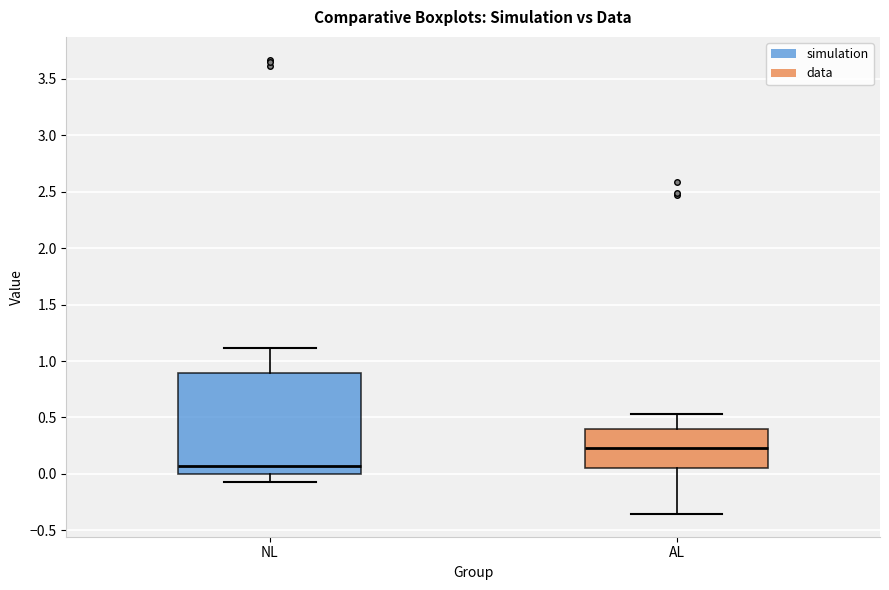

Which box has the lowest median line?

NL